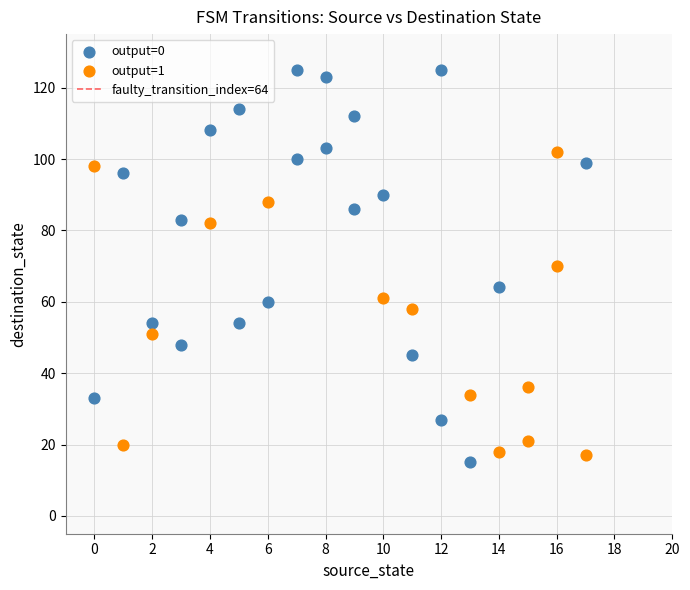

Which series reaches the minimum Y coordinate?

output=0